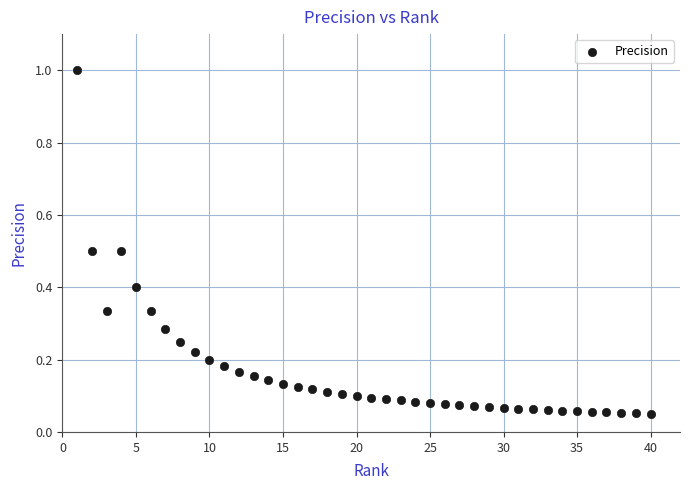

What is the range of X values (max minus min)?

39.0